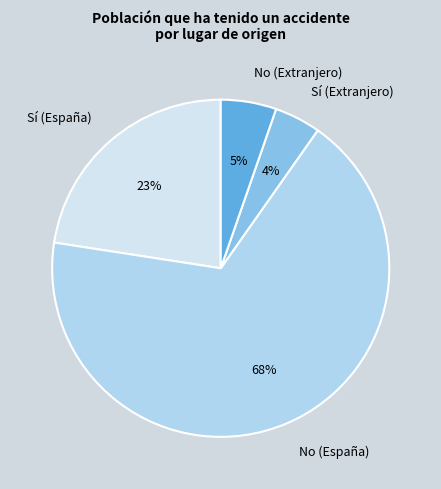

Which category has the smallest portion of the pie?

Sí (Extranjero)